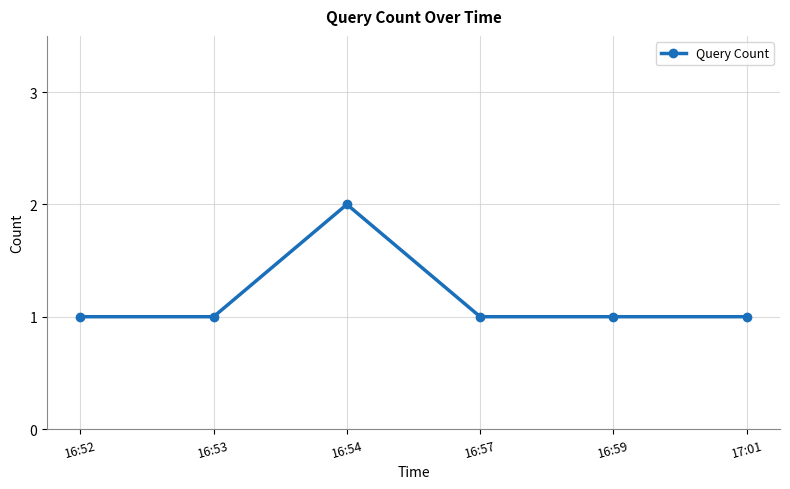

Where is the first local maximum?

16:54